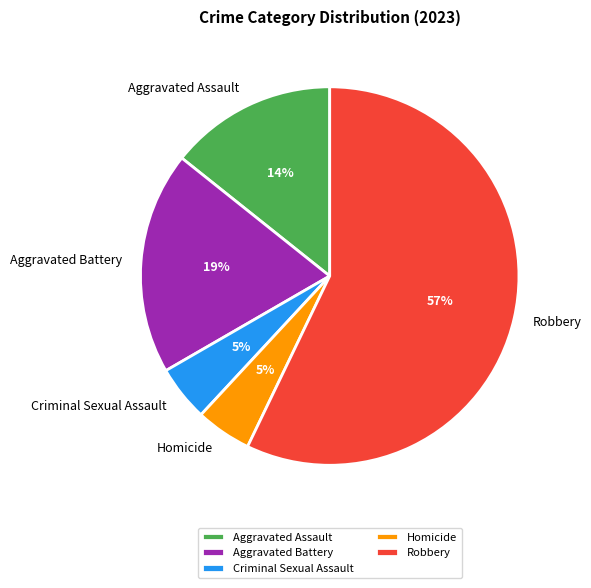

How many segments does this pie chart have?

5